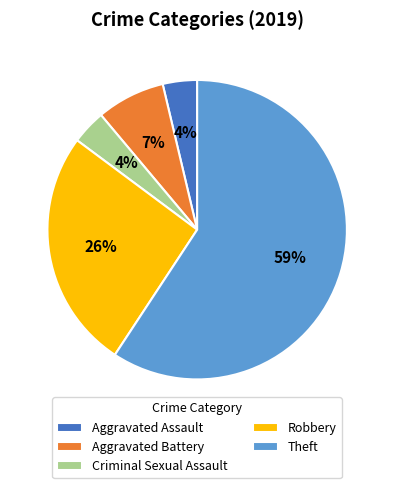

What percentage is the Aggravated Assault slice, to the nearest percent?

4%